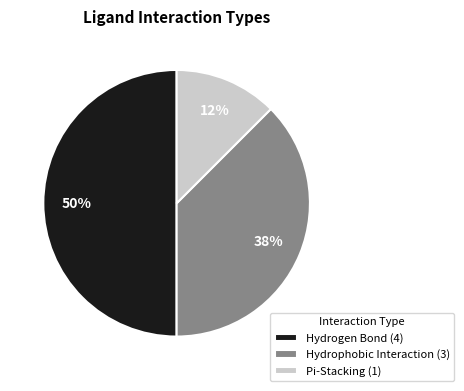

Do Pi-Stacking (1) and Hydrogen Bond (4) together represent more than half of the pie?

Yes